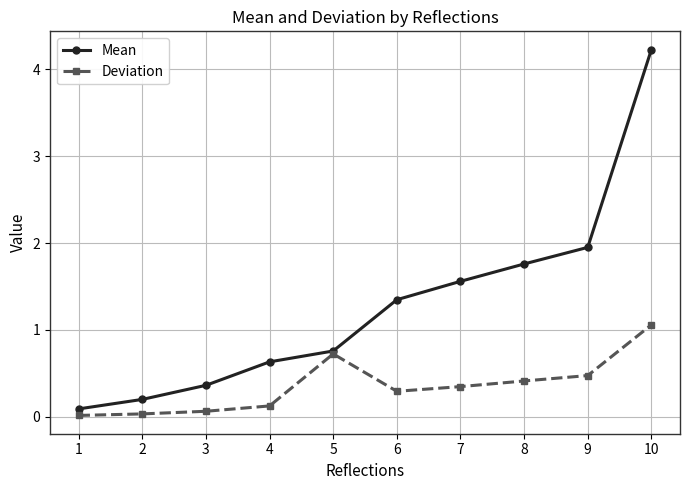

True or false: Mean has more than 0 interior local peaks.

False